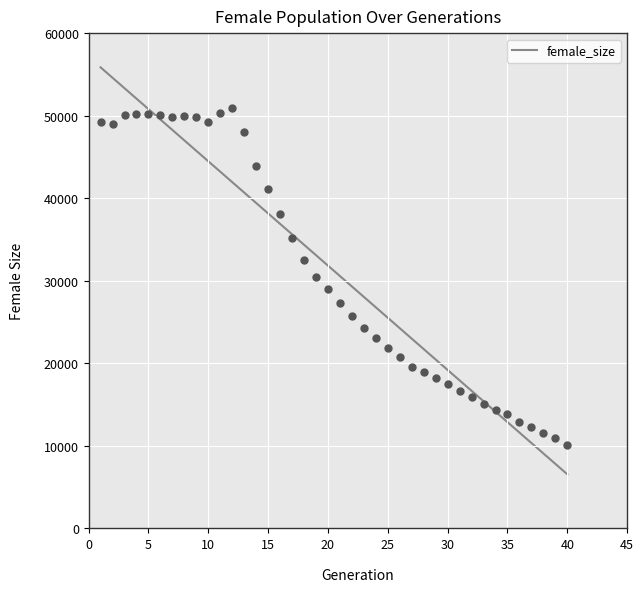

What is the range of Y values (max minus min)?

40797